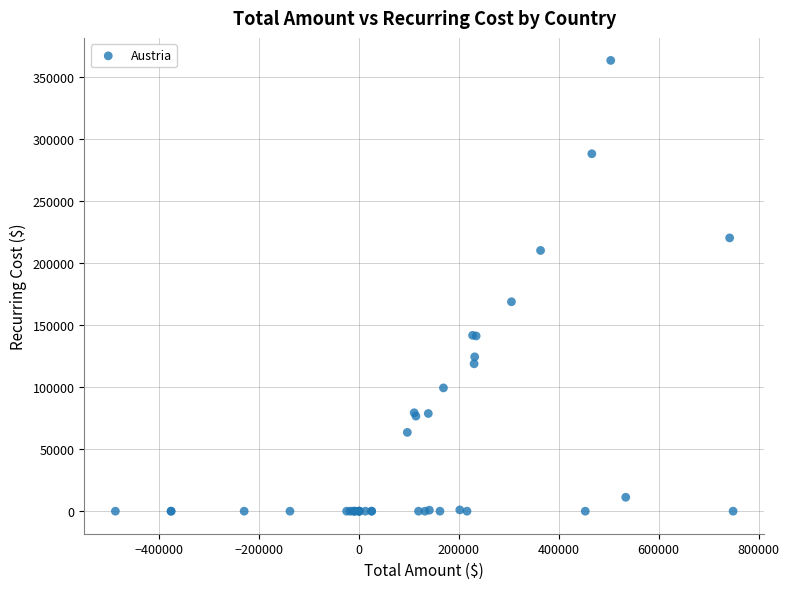

What Y value in the scatter plot is closest to 181660?

168788.5